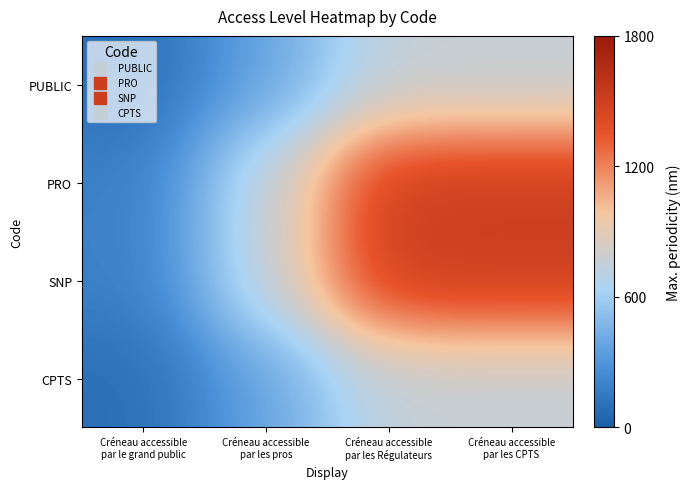

Reading left to right, extract all data points from this chart.

PUBLIC: Créneau accessible
par le grand public=94.1	Créneau accessible
par les pros=377.3	Créneau accessible
par les Régulateurs=755.6	Créneau accessible
par les CPTS=755.6
PRO: Créneau accessible
par le grand public=188.4	Créneau accessible
par les pros=755.6	Créneau accessible
par les Régulateurs=1513.1	Créneau accessible
par les CPTS=1513.1
SNP: Créneau accessible
par le grand public=188.4	Créneau accessible
par les pros=755.6	Créneau accessible
par les Régulateurs=1513.1	Créneau accessible
par les CPTS=1513.1
CPTS: Créneau accessible
par le grand public=94.1	Créneau accessible
par les pros=377.3	Créneau accessible
par les Régulateurs=755.6	Créneau accessible
par les CPTS=755.6